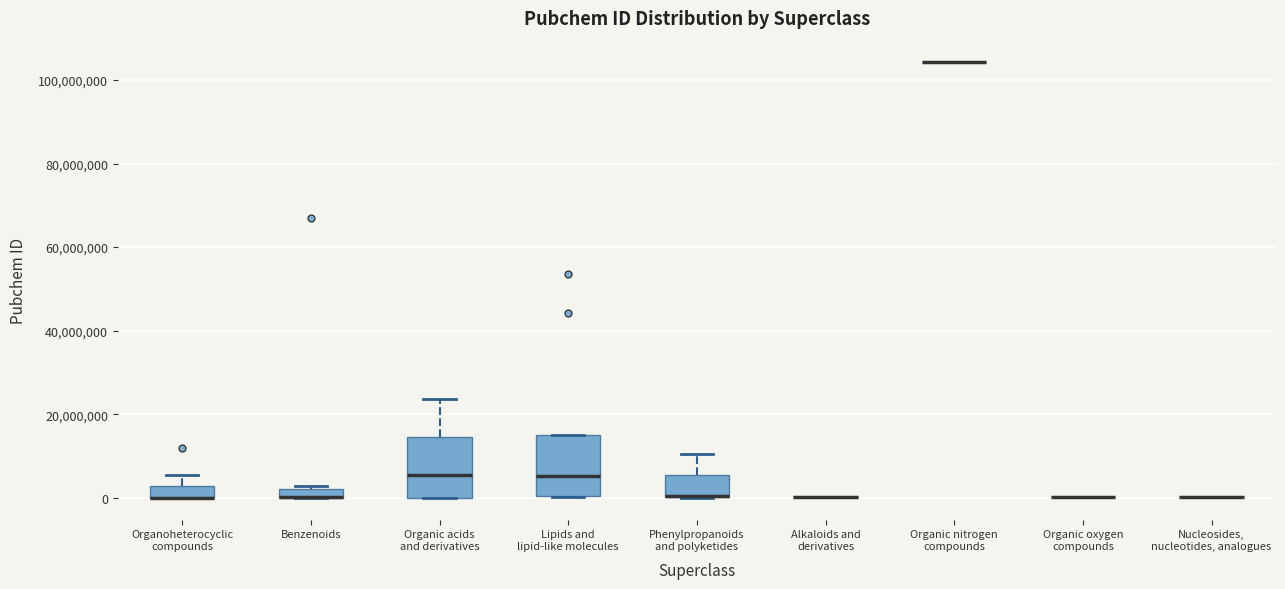

Where does the upper whisker of the box for Organoheterocyclic compounds end on the y-axis? The values are not printed on the chart, so give them approximately, as read against the axis.

6000000